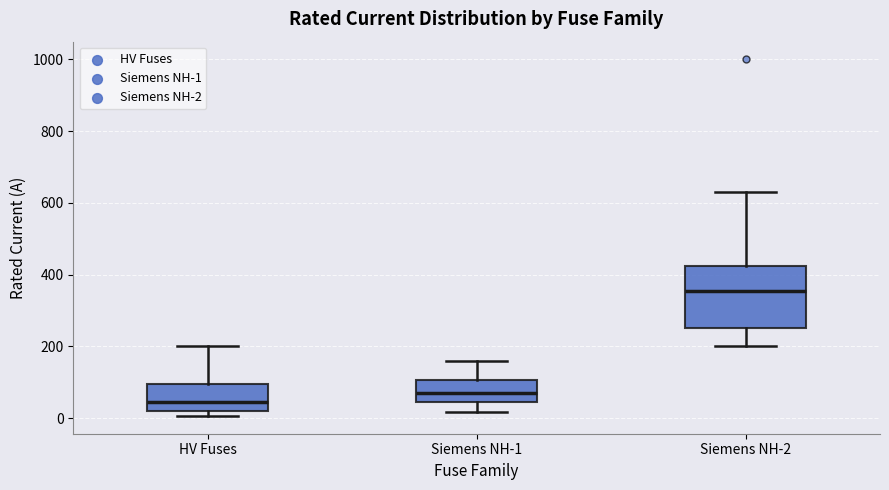

Reading left to right, read every box against the y-axis: the position of its median line, the range the box covers, and the ends of its whiskers. The values are not printed on the chart, so give them approximately, as read against the axis.

HV Fuses: median 40, box 20 to 100, whiskers 0 to 200
Siemens NH-1: median 80, box 40 to 100, whiskers 20 to 160
Siemens NH-2: median 360, box 260 to 420, whiskers 200 to 640